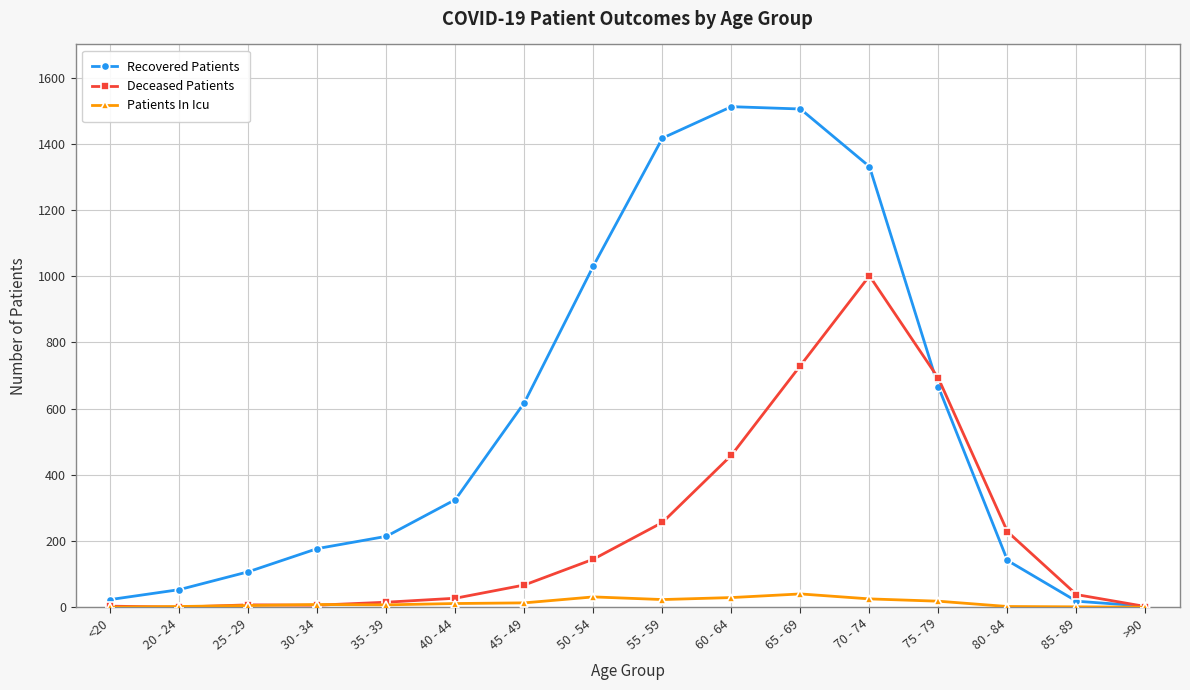

What is the label of the 8th point from the left?

50 - 54